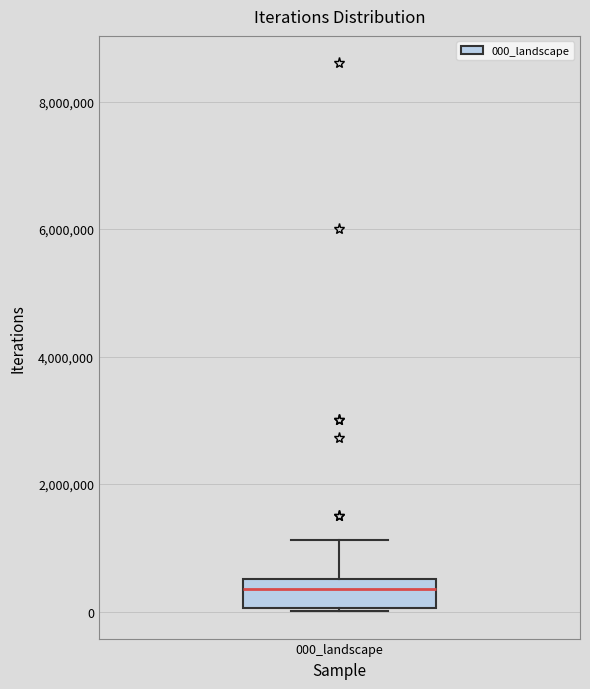

Read this box plot against the y-axis: the position of the median line, the range covered by the box, and the ends of both whiskers. The values are not printed on the chart, so give them approximately, as read against the axis.

median 400000, box 0 to 600000, whiskers 0 to 1200000